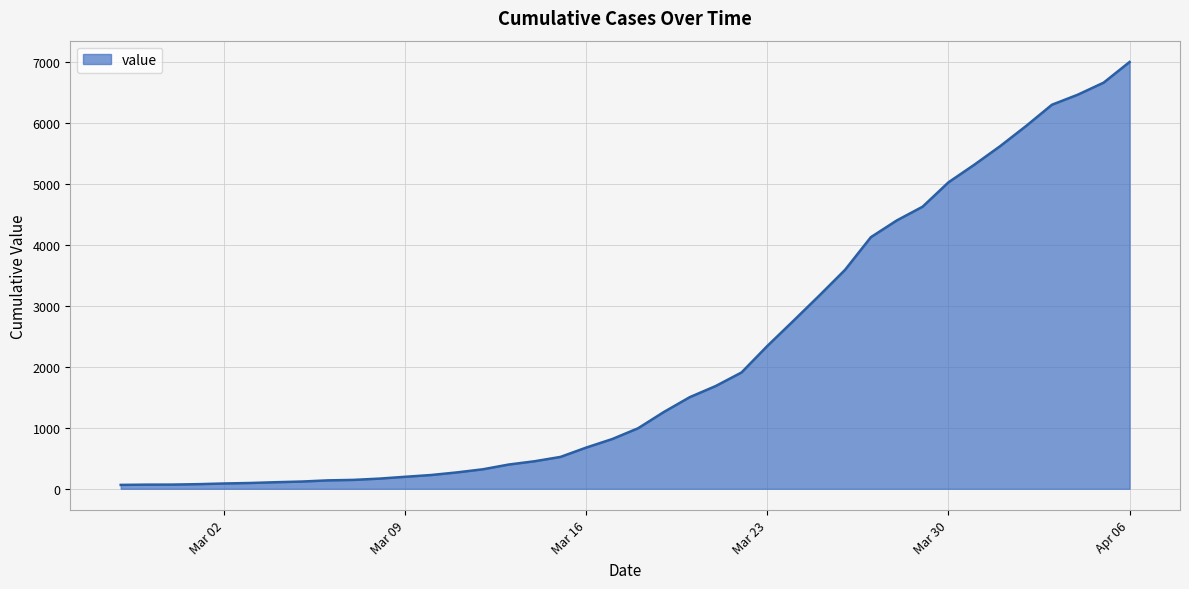

Count the number of data series in this chart.

1